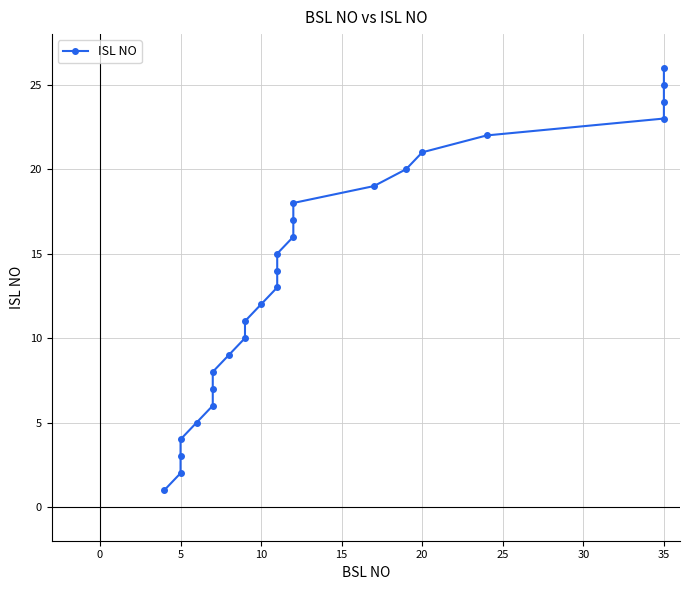

What is the value of the 13th point from the left?

13